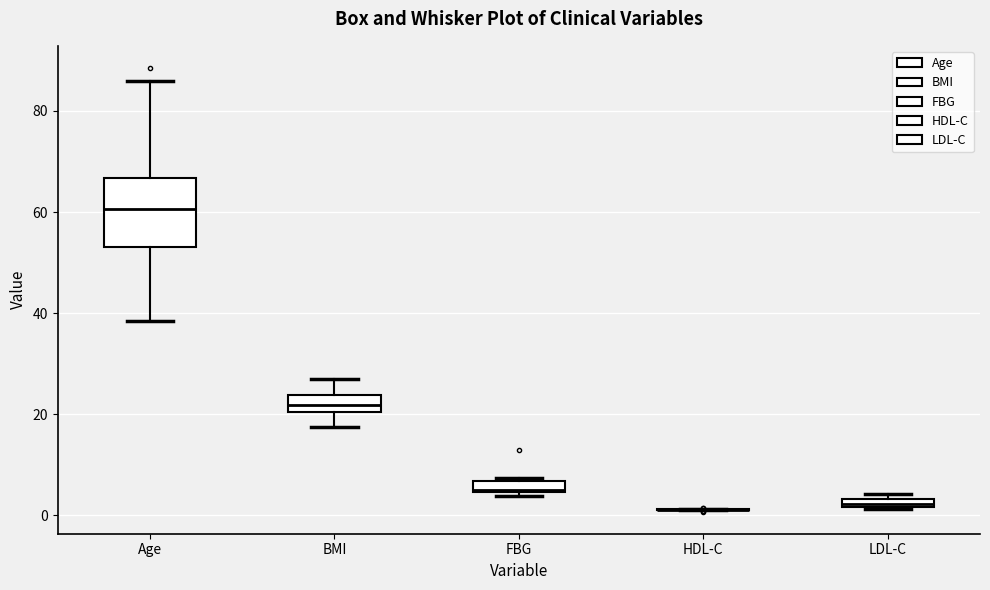

Which box is the tallest, from its lower edge to its upper edge?

Age